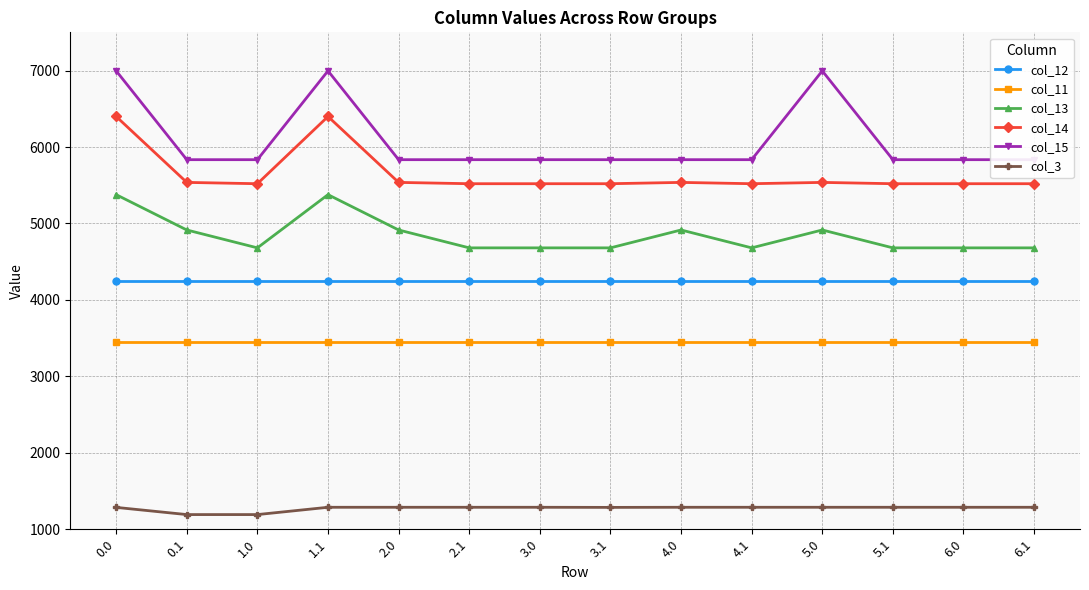

Rank the series at 6.0 from lowest to highest value.

col_3, col_11, col_12, col_13, col_14, col_15